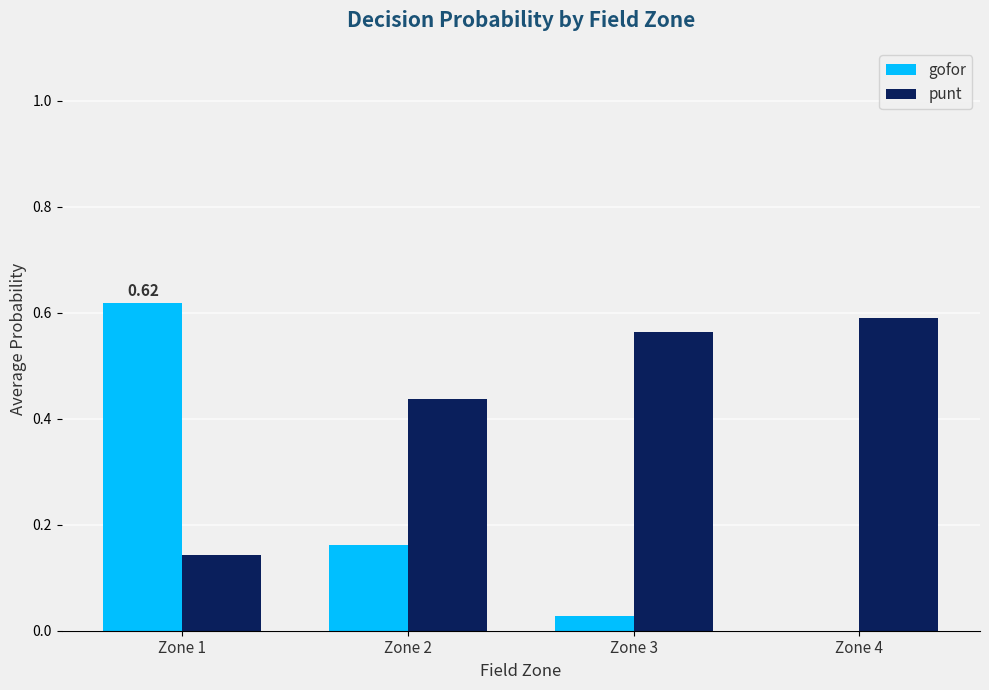

At which category is the sum across all series the highest?

Zone 1